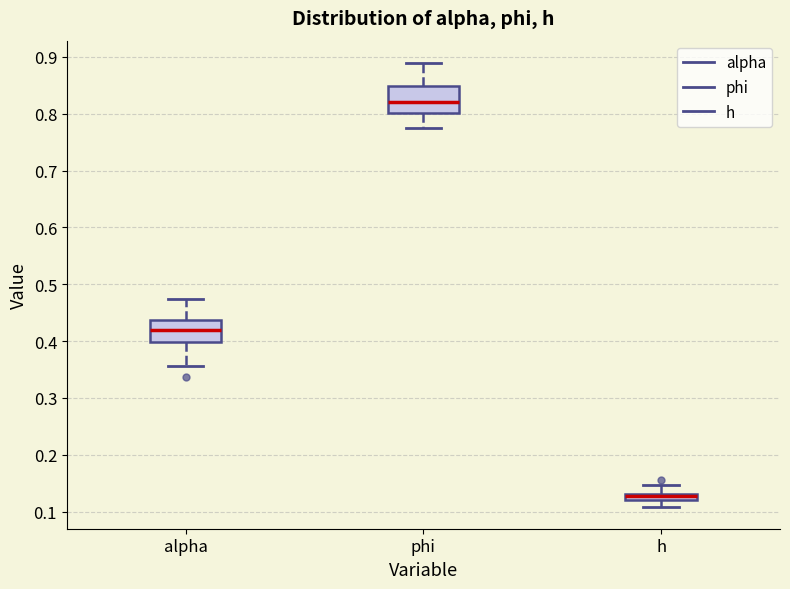

Where does the lower whisker of the box for h end on the y-axis? The values are not printed on the chart, so give them approximately, as read against the axis.

0.11